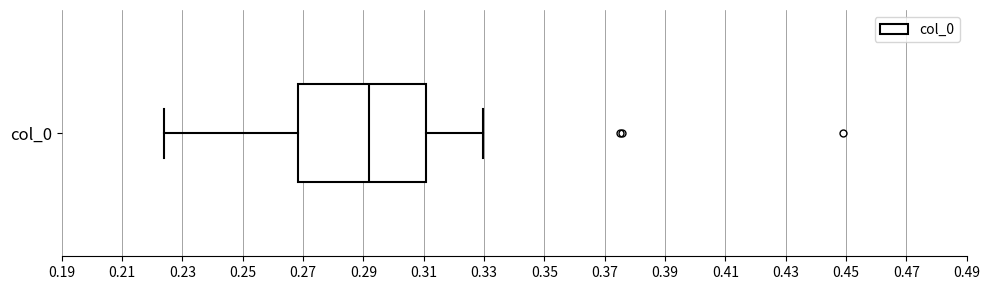

Transcribe this box plot: give where the median line is, the range the box spans, and where the two whiskers end, as read against the x-axis. The values are not printed on the chart, so give them approximately, as read against the axis.

median 0.292, box 0.268 to 0.310, whiskers 0.224 to 0.330